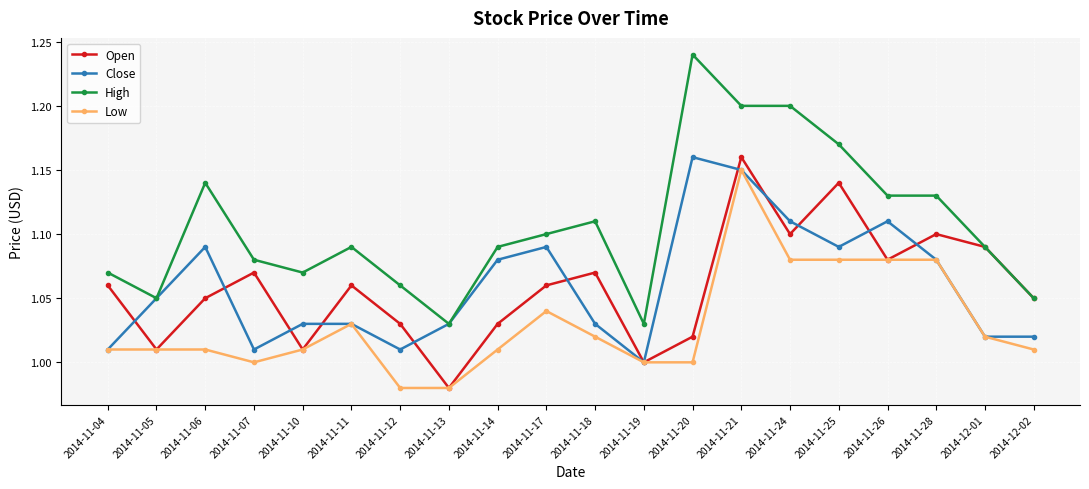

What is the sum of the Close values at 2014-11-07 and 2014-11-12?

2.0